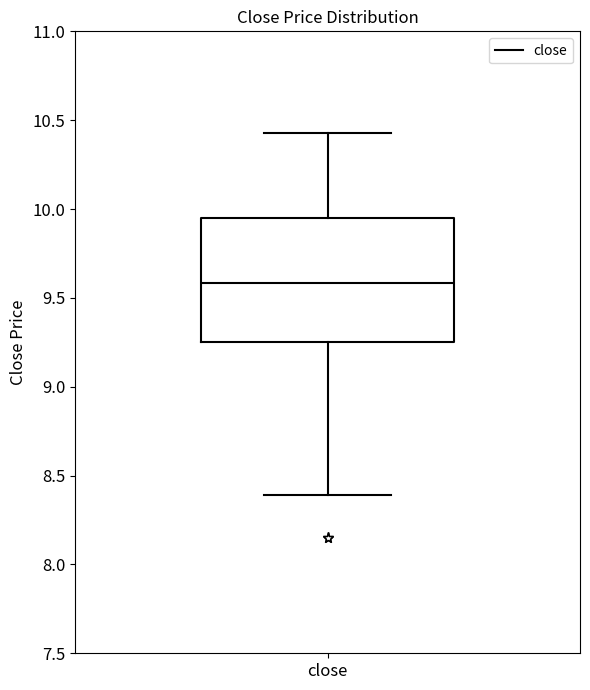

Read this box plot against the y-axis: the position of the median line, the range covered by the box, and the ends of both whiskers. The values are not printed on the chart, so give them approximately, as read against the axis.

median 9.60, box 9.25 to 9.95, whiskers 8.40 to 10.45